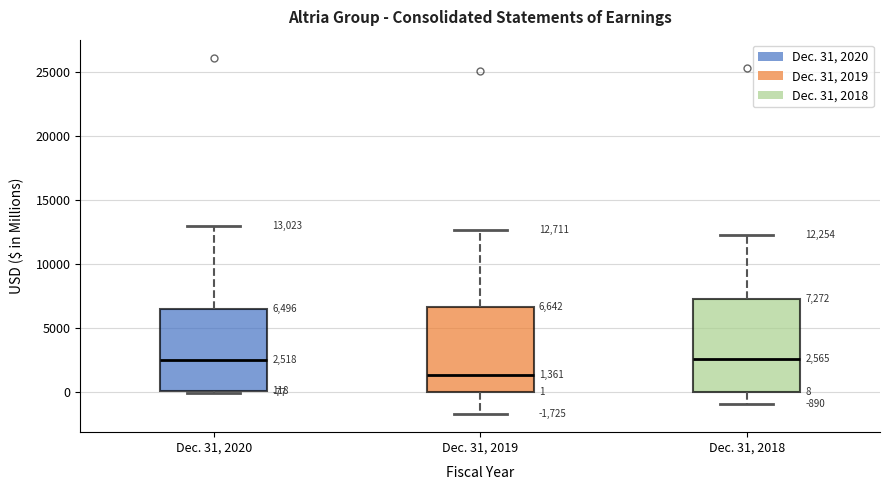

Comparing the boxes themselves (not the whiskers), which one is the tallest?

Dec. 31, 2018